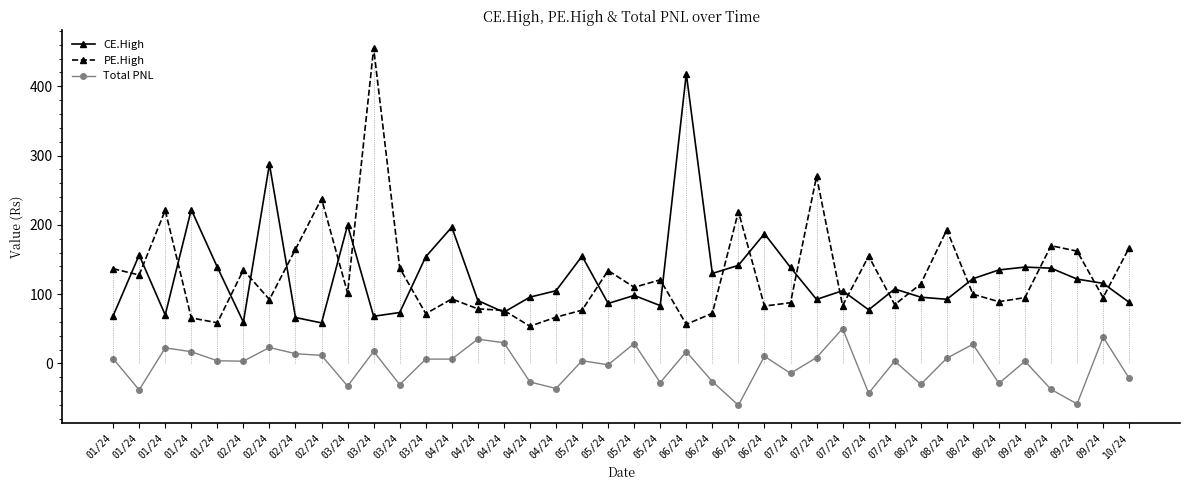

What is the value of the Total PNL point at the 21st from the left?

3.8